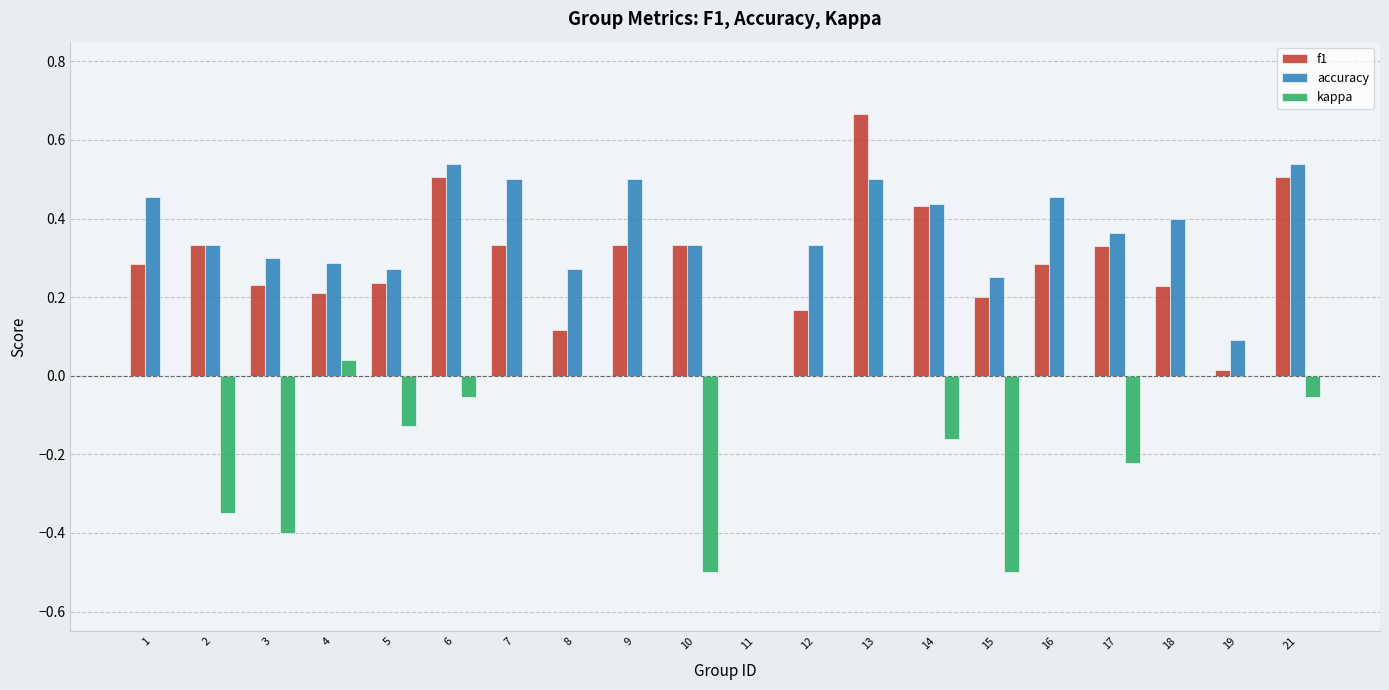

What is the sum of all f1 values?

5.7